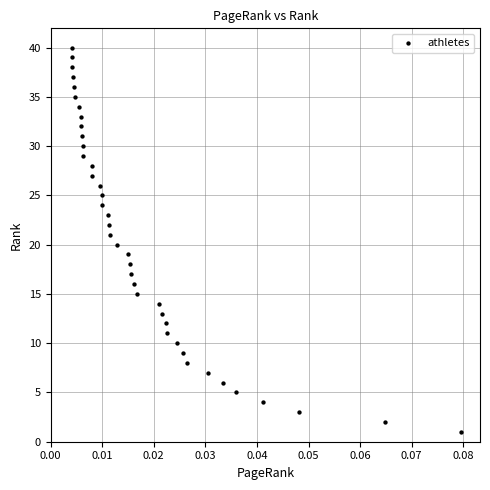

What is the range of Y values (max minus min)?

39